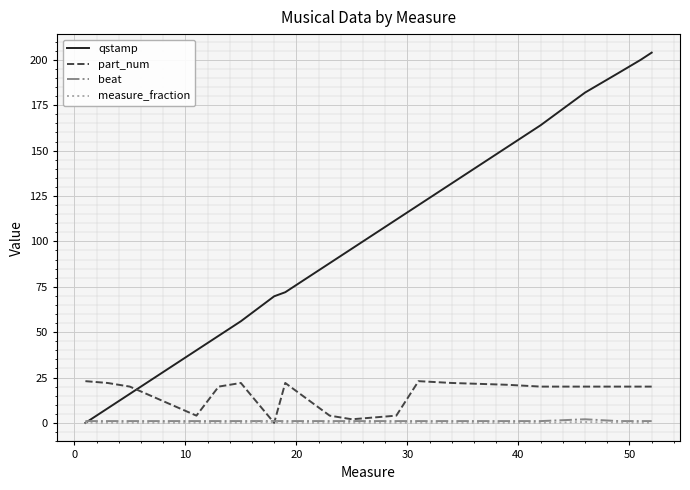

Which series has the largest range (max minus min)?

qstamp